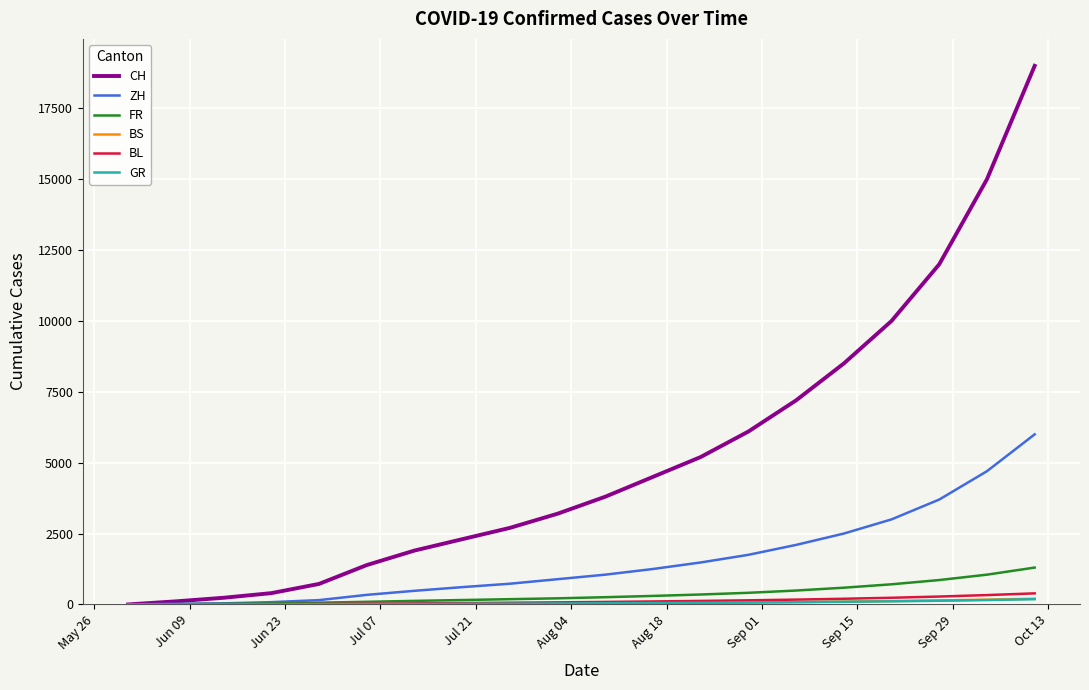

Which series has the largest total across all categories?

CH